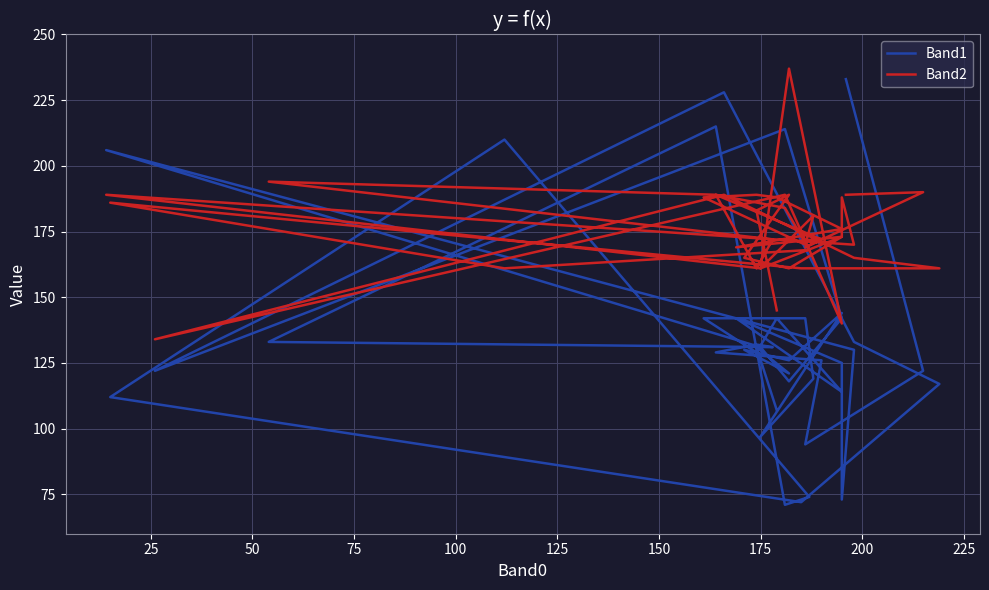

Which series has the largest range (max minus min)?

Band1